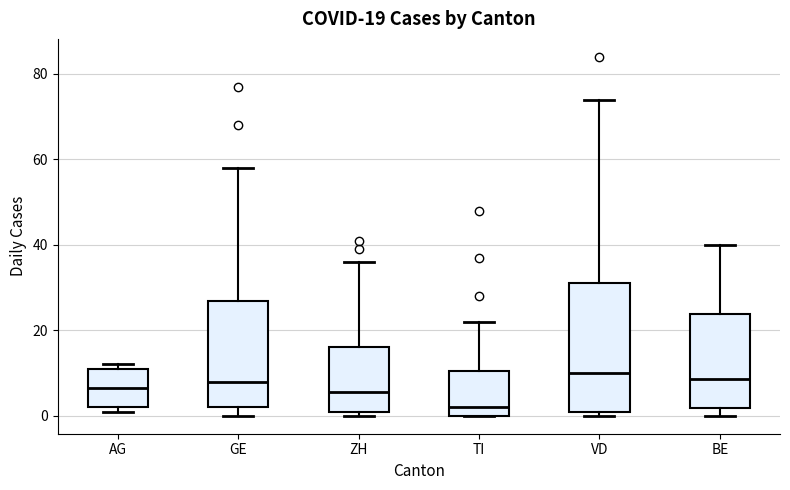

Which box is the tallest, from its lower edge to its upper edge?

VD